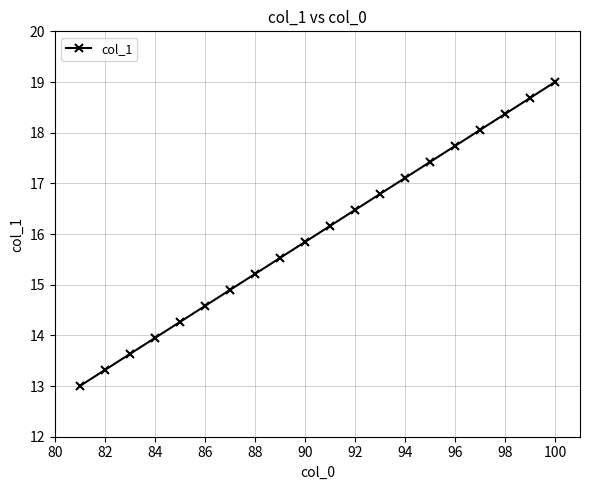

How many data points are above 16?

10